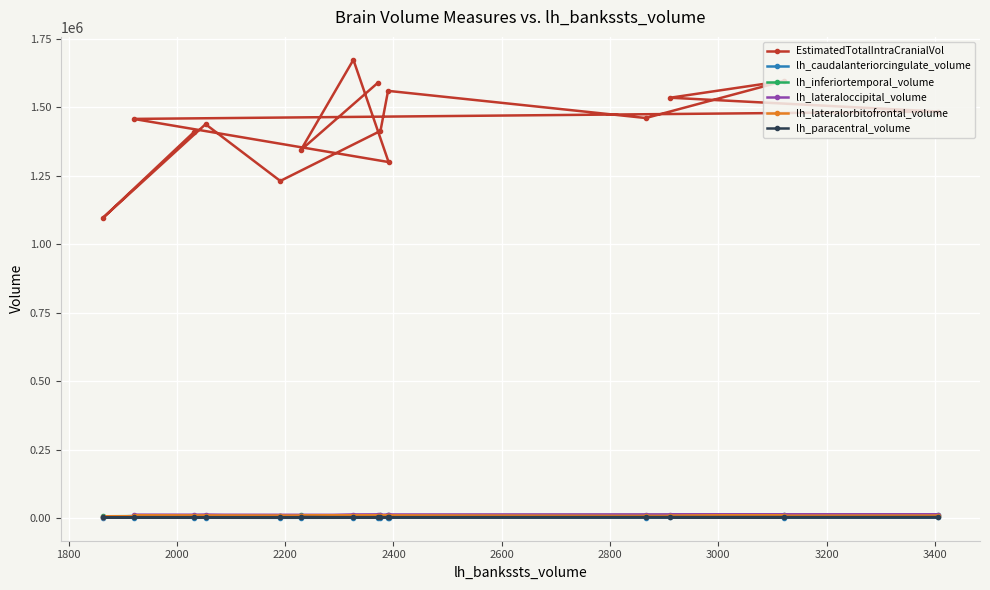

True or false: lh_inferiortemporal_volume has more than 0 interior local peaks.

True